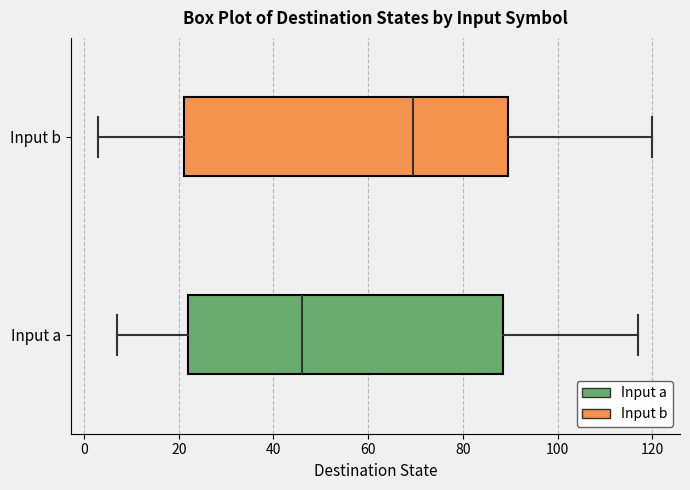

Comparing the boxes themselves (not the whiskers), which one is the widest?

Input b